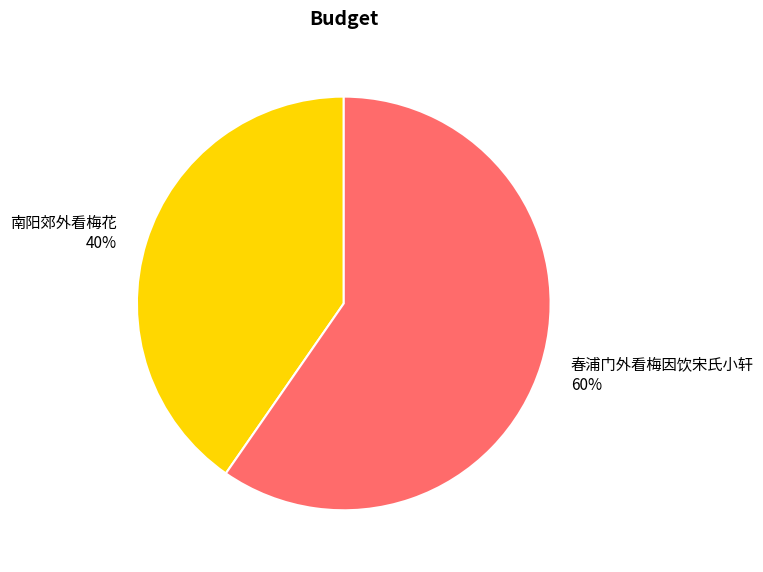

Combined, do 南阳郊外看梅花 and 春浦门外看梅因饮宋氏小轩 account for over 50%?

Yes